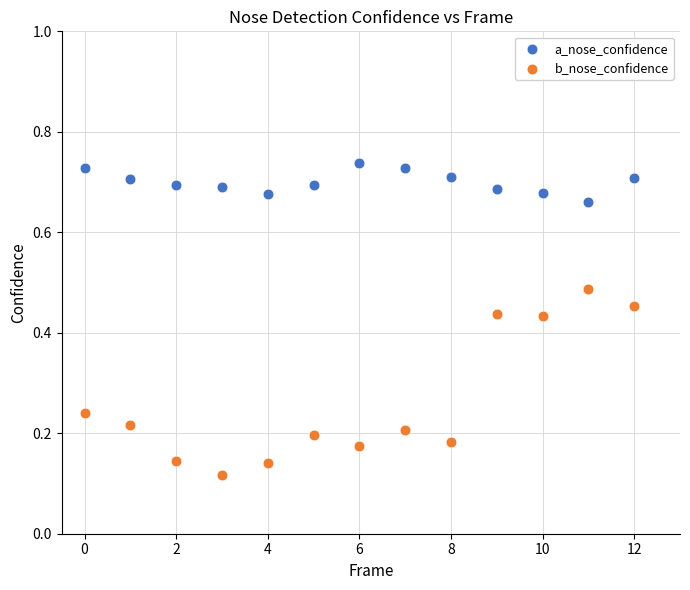

Which series has the widest spread of Y values?

b_nose_confidence